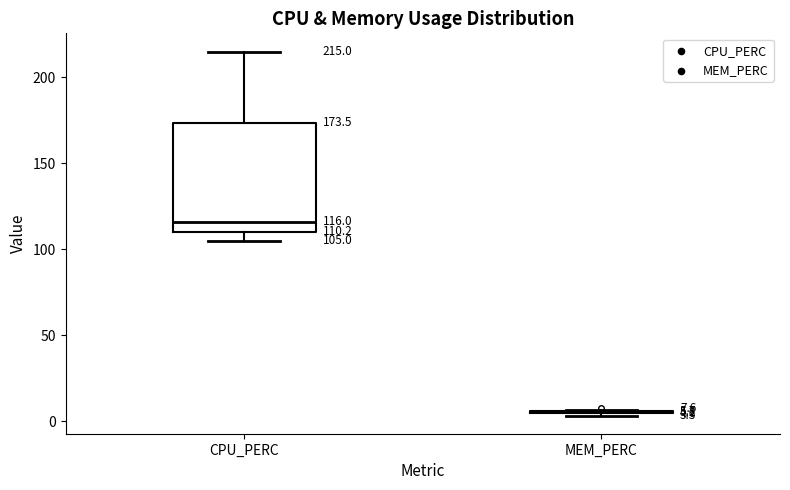

Comparing the boxes themselves (not the whiskers), which one is the tallest?

CPU_PERC